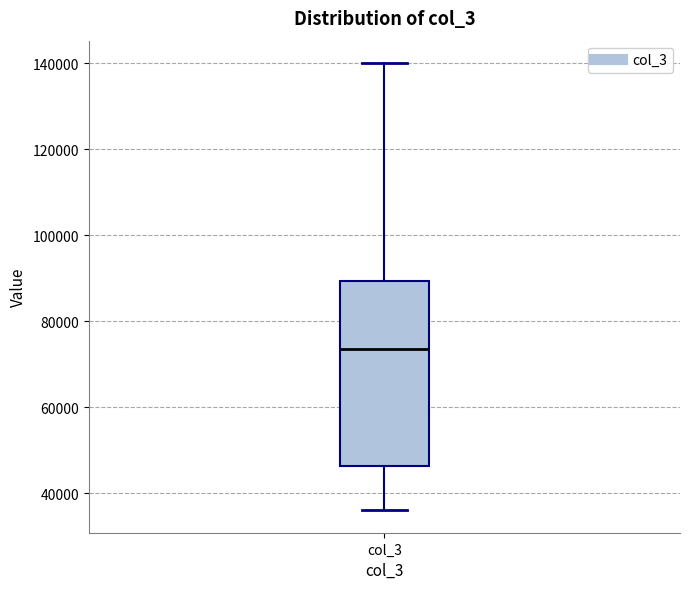

Transcribe this box plot: give where the median line is, the range the box spans, and where the two whiskers end, as read against the y-axis. The values are not printed on the chart, so give them approximately, as read against the axis.

median 74000, box 46000 to 90000, whiskers 36000 to 140000